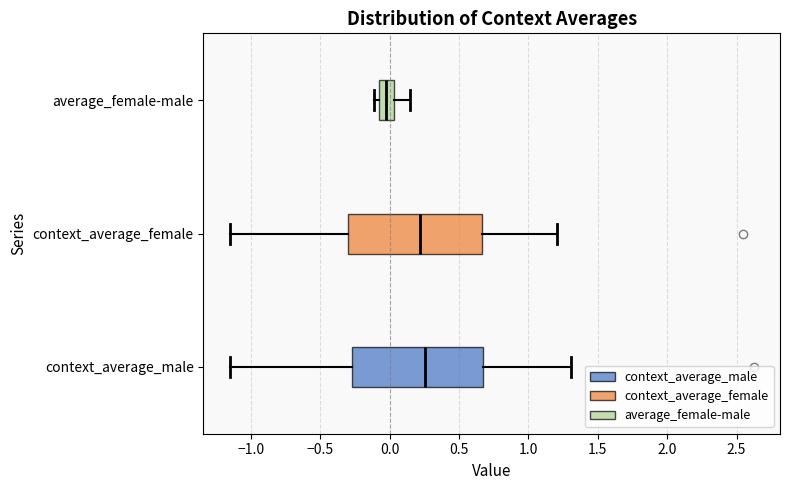

Reading bottom to top, read every box against the x-axis: the position of its median line, the range the box covers, and the ends of its whiskers. The values are not printed on the chart, so give them approximately, as read against the axis.

context_average_male: median 0.25, box -0.25 to 0.65, whiskers -1.15 to 1.30
context_average_female: median 0.20, box -0.30 to 0.65, whiskers -1.15 to 1.20
average_female-male: median -0.05, box -0.10 to 0.05, whiskers -0.10 (just left of the box's left edge) to 0.15